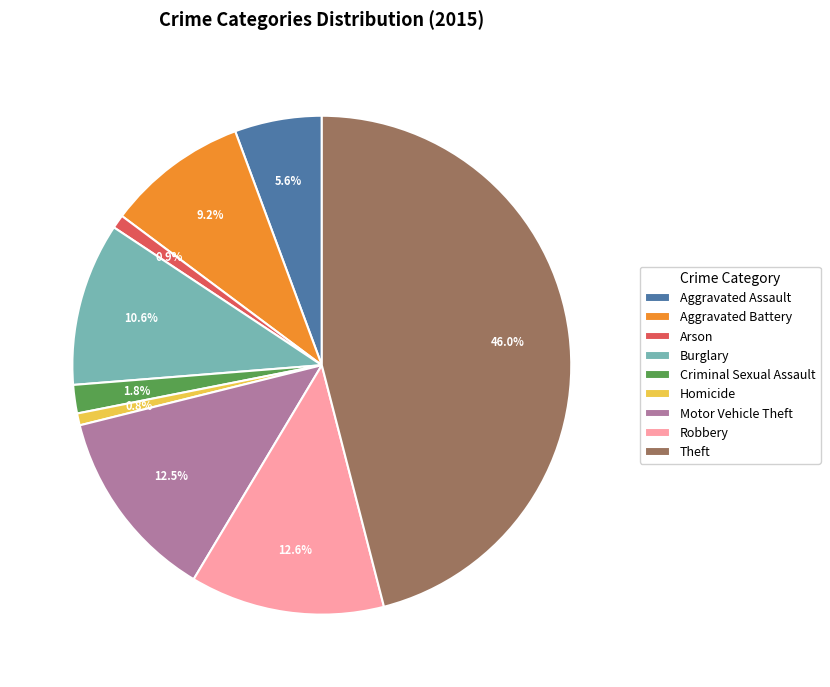

Between Motor Vehicle Theft and Arson, which is larger?

Motor Vehicle Theft